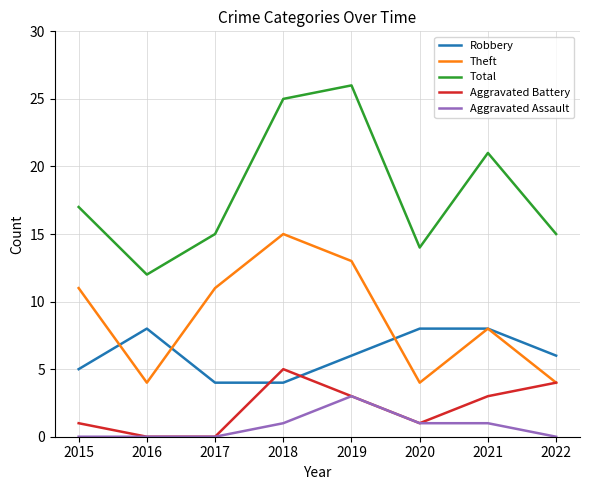

Count the Robbery values in the range 5 to 8.

6